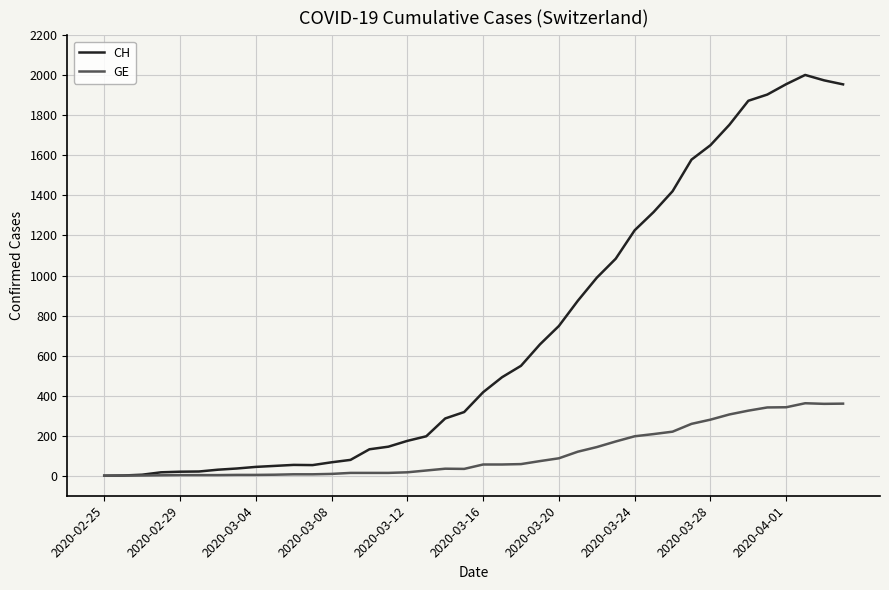

Rank the series by their maximum value, from highest to lowest.

CH, GE